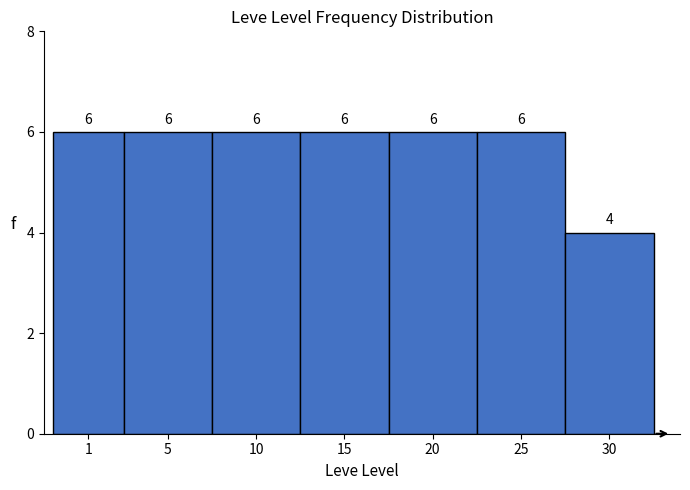

Reading left to right, what are all the values shown in this chart?

6	6	6	6	6	6	4